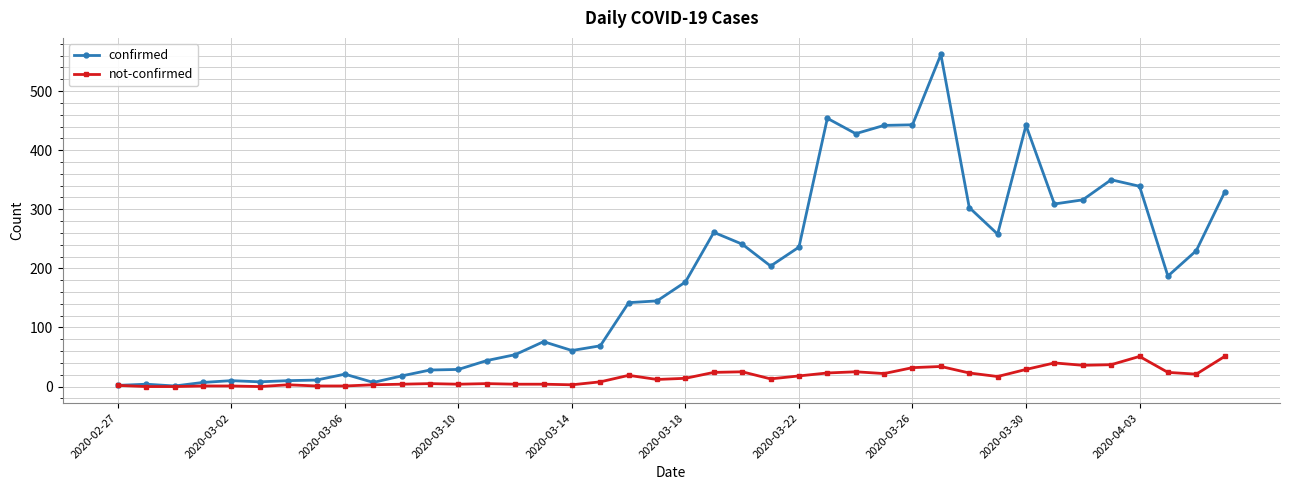

Which series has the largest range (max minus min)?

confirmed